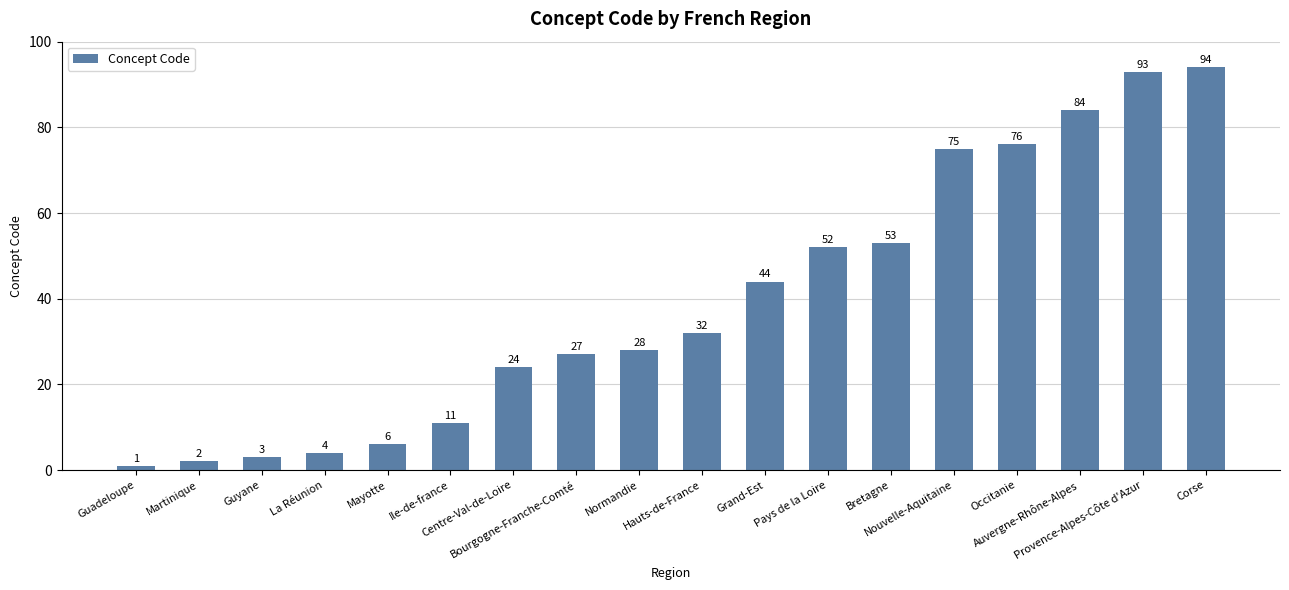

What is the smallest value displayed?

1